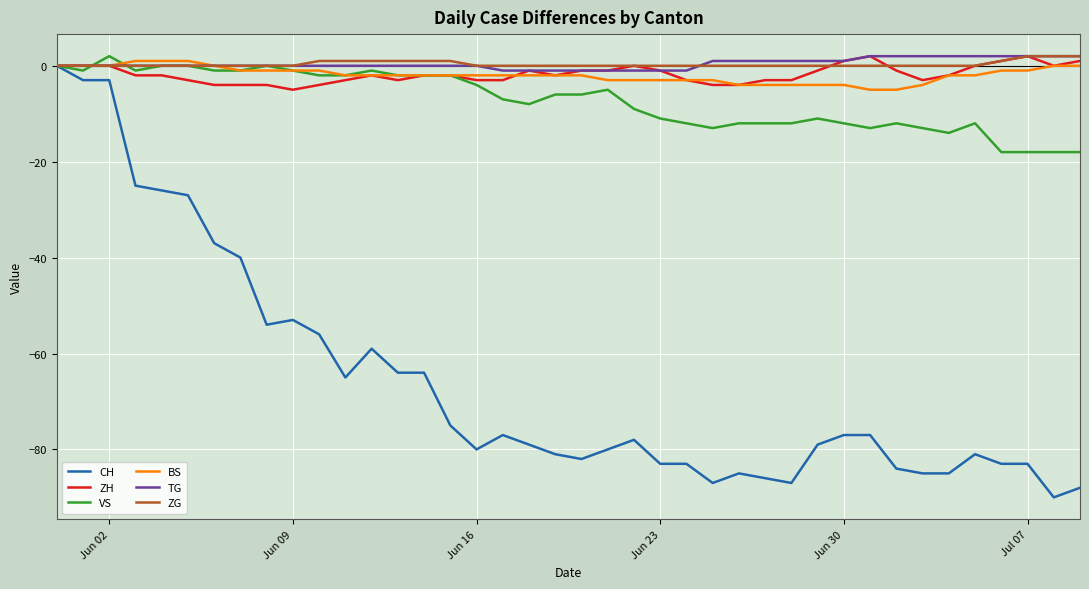

Which series has the largest range (max minus min)?

CH